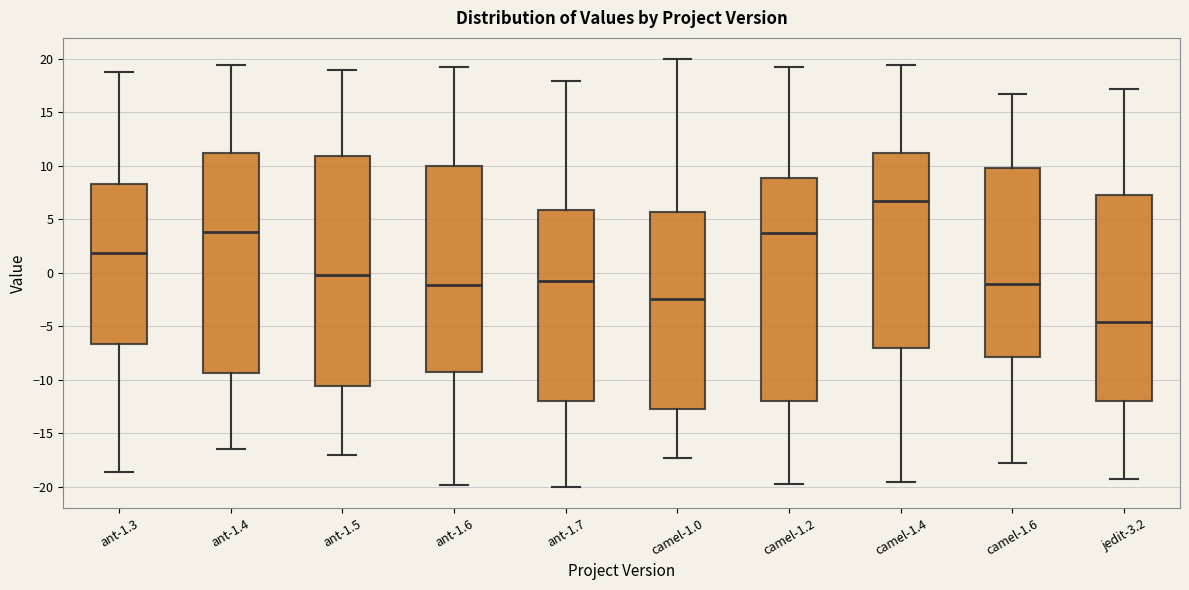

Reading left to right, transcribe this box plot: for each box, give where its median line is, the range the box spans, and where its two whiskers end, as read against the y-axis. The values are not printed on the chart, so give them approximately, as read against the axis.

ant-1.3: median 2.0, box -6.5 to 8.5, whiskers -18.5 to 19.0
ant-1.4: median 4.0, box -9.5 to 11.0, whiskers -16.5 to 19.5
ant-1.5: median 0.0, box -10.5 to 11.0, whiskers -17.0 to 19.0
ant-1.6: median -1.0, box -9.0 to 10.0, whiskers -20.0 to 19.5
ant-1.7: median -0.5, box -12.0 to 6.0, whiskers -20.0 to 18.0
camel-1.0: median -2.5, box -12.5 to 5.5, whiskers -17.5 to 20.0
camel-1.2: median 3.5, box -12.0 to 9.0, whiskers -20.0 to 19.5
camel-1.4: median 6.5, box -7.0 to 11.0, whiskers -19.5 to 19.5
camel-1.6: median -1.0, box -8.0 to 10.0, whiskers -18.0 to 16.5
jedit-3.2: median -4.5, box -12.0 to 7.5, whiskers -19.5 to 17.0